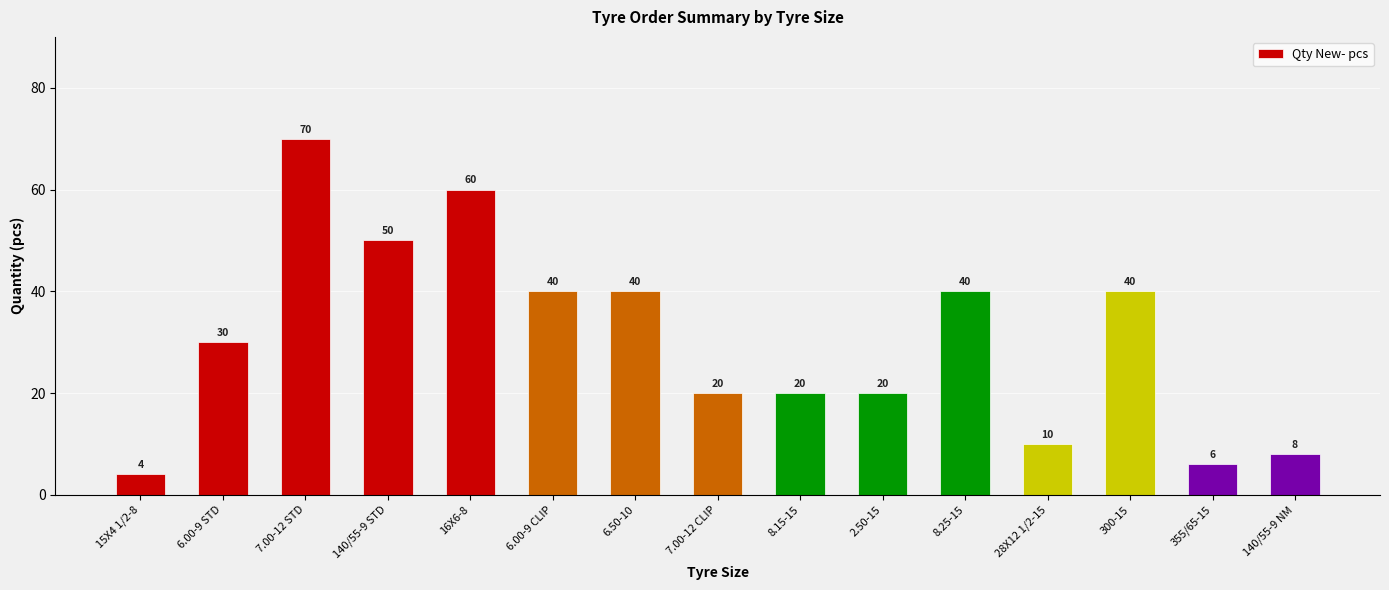

True or false: the data shows 50 at 140/55-9 STD.

True